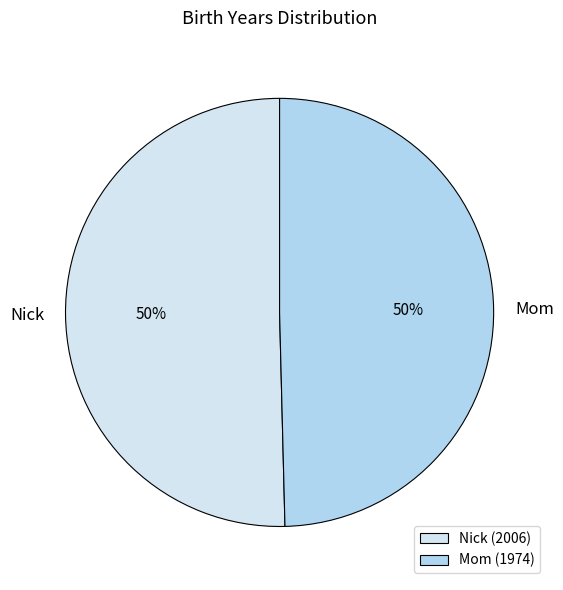

How many slices are in this pie chart?

2